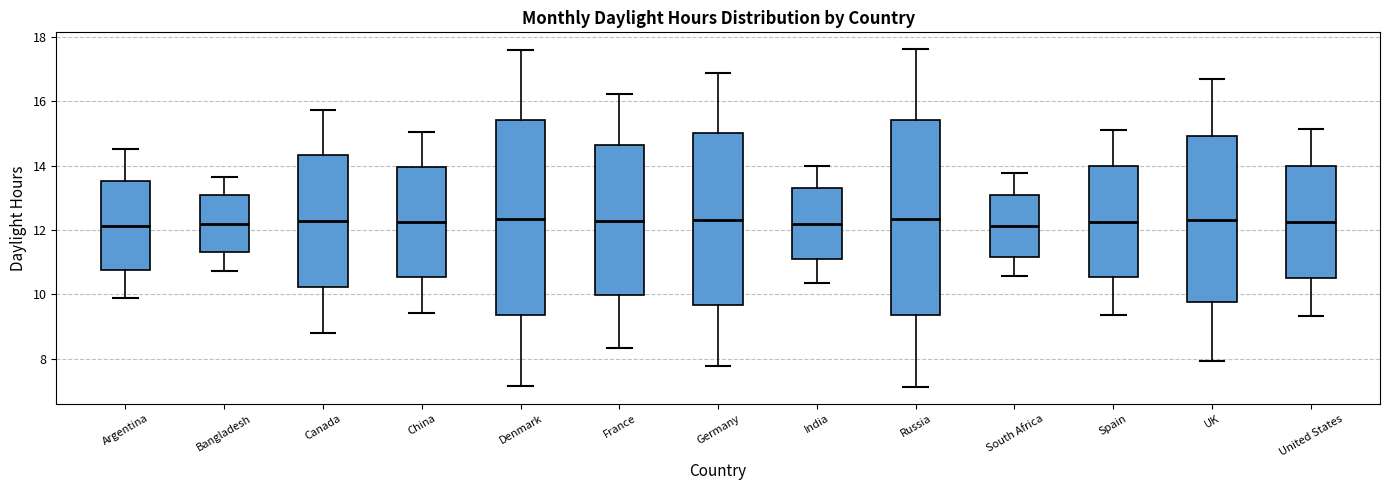

Reading left to right, transcribe this box plot: for each box, give where its median line is, the range the box spans, and where its two whiskers end, as read against the y-axis. The values are not printed on the chart, so give them approximately, as read against the axis.

Argentina: median 12.2, box 10.8 to 13.6, whiskers 9.8 to 14.6
Bangladesh: median 12.2, box 11.4 to 13.0, whiskers 10.8 to 13.6
Canada: median 12.2, box 10.2 to 14.4, whiskers 8.8 to 15.8
China: median 12.2, box 10.6 to 14.0, whiskers 9.4 to 15.0
Denmark: median 12.4, box 9.4 to 15.4, whiskers 7.2 to 17.6
France: median 12.2, box 10.0 to 14.6, whiskers 8.4 to 16.2
Germany: median 12.4, box 9.6 to 15.0, whiskers 7.8 to 16.8
India: median 12.2, box 11.2 to 13.4, whiskers 10.4 to 14.0
Russia: median 12.4, box 9.4 to 15.4, whiskers 7.2 to 17.6
South Africa: median 12.2, box 11.2 to 13.2, whiskers 10.6 to 13.8
Spain: median 12.2, box 10.6 to 14.0, whiskers 9.4 to 15.2
UK: median 12.4, box 9.8 to 15.0, whiskers 8.0 to 16.6
United States: median 12.2, box 10.6 to 14.0, whiskers 9.4 to 15.2